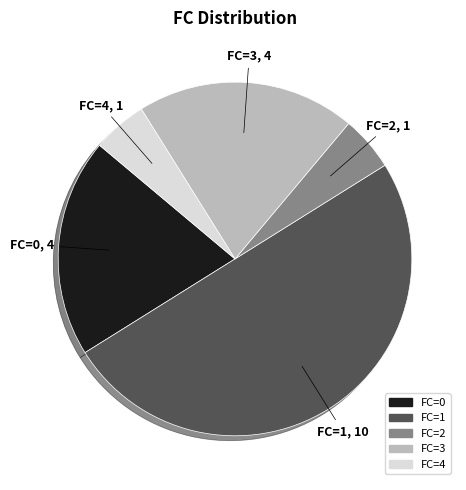

How many slices are in this pie chart?

5